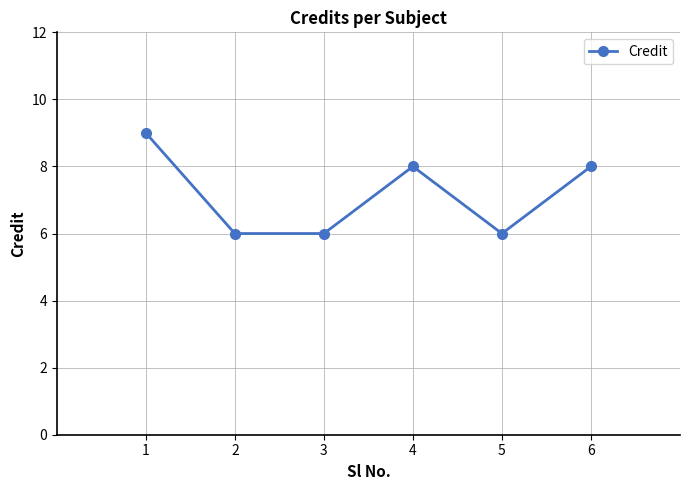

Is this an area chart (filled region under the line)?

No